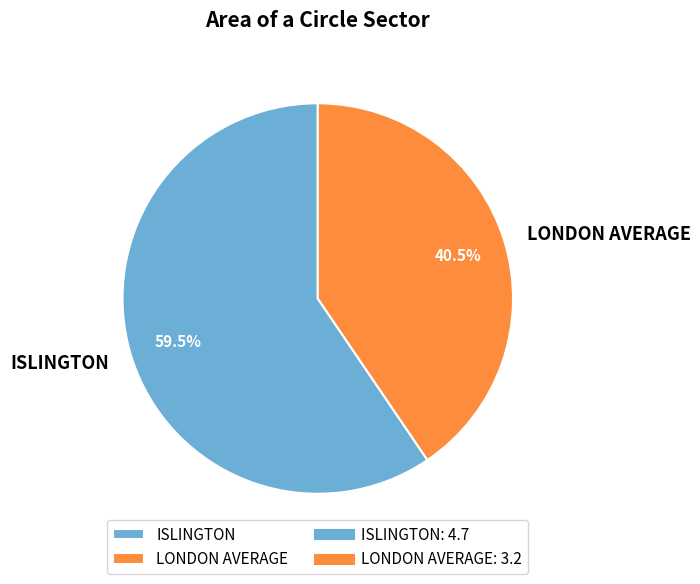

What is the majority slice?

ISLINGTON